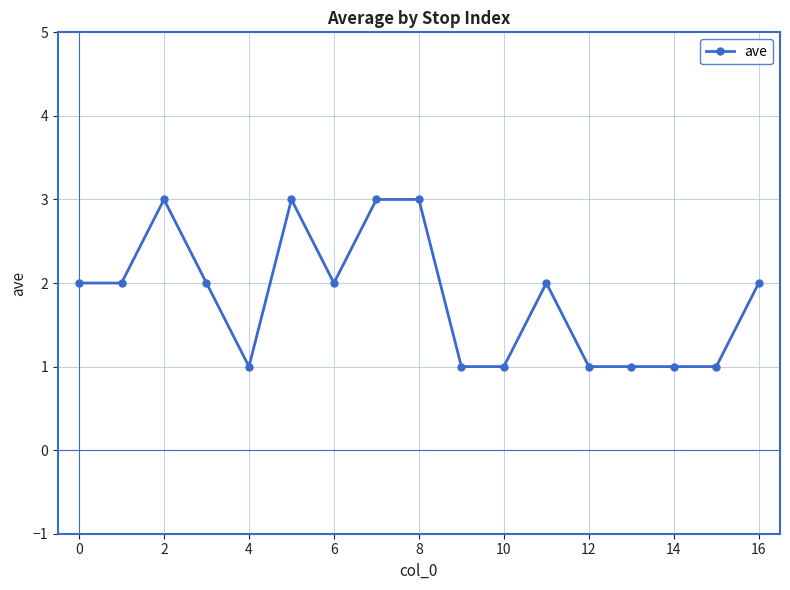

What is the difference between the maximum and minimum values?

2